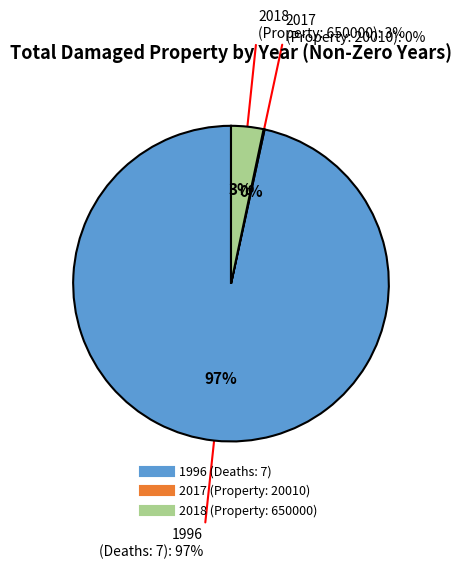

Count the number of slices in the pie.

3